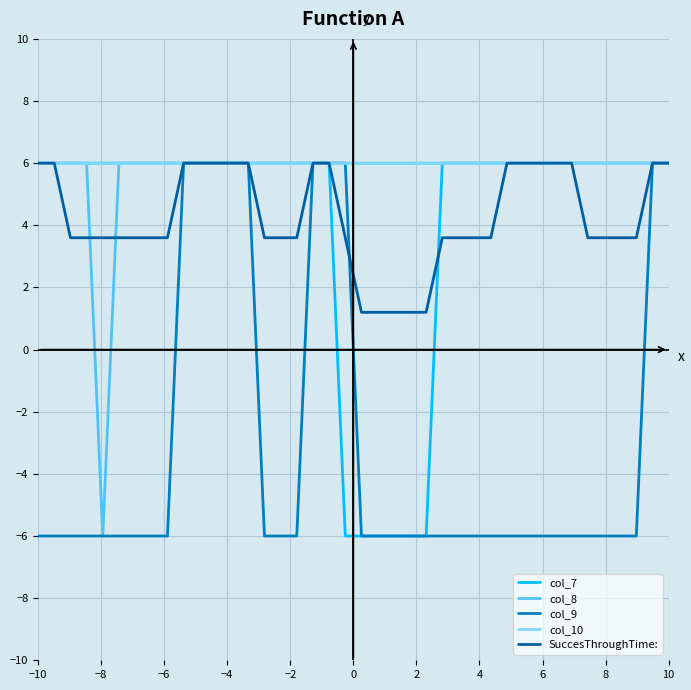

What is the highest value of the col_9 series?

6.0